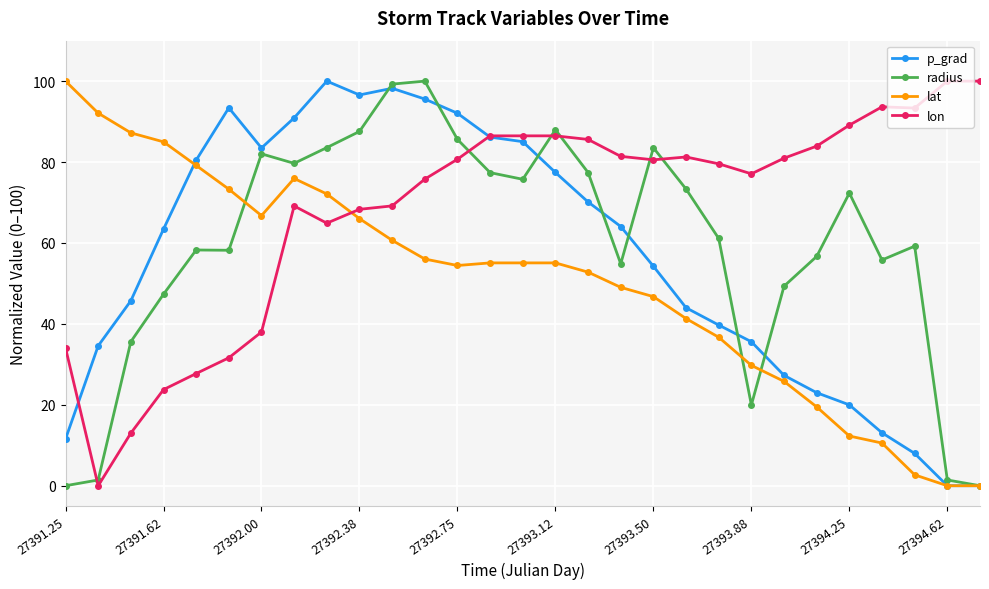

Rank the series by their average value, from lowest to highest.

lat, p_grad, radius, lon